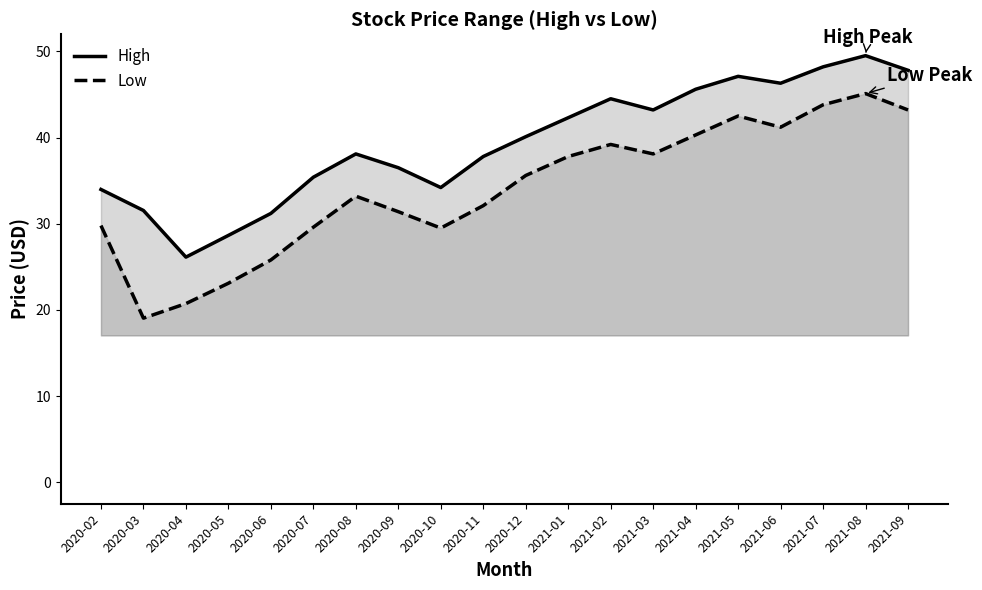

List the series in order of their peak value, highest first.

High, Low